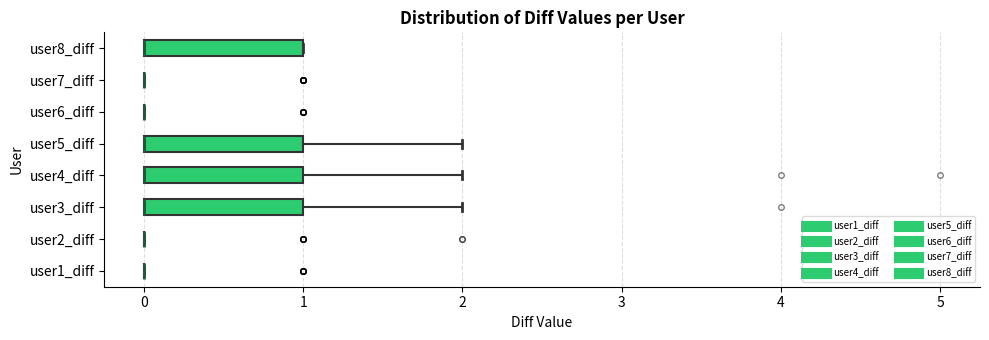

Reading bottom to top, read every box against the x-axis: the position of its median line, the range the box covers, and the ends of its whiskers. The values are not printed on the chart, so give them approximately, as read against the axis.

user1_diff: box collapsed to a line at 0, whiskers 0 to 0
user2_diff: box collapsed to a line at 0, whiskers 0 to 0
user3_diff: median 0 (drawn on the box's left edge), box 0 to 1, whiskers 0 to 2
user4_diff: median 0 (drawn on the box's left edge), box 0 to 1, whiskers 0 to 2
user5_diff: median 0 (drawn on the box's left edge), box 0 to 1, whiskers 0 to 2
user6_diff: box collapsed to a line at 0, whiskers 0 to 0
user7_diff: box collapsed to a line at 0, whiskers 0 to 0
user8_diff: median 0 (drawn on the box's left edge), box 0 to 1, whiskers 0 to 1